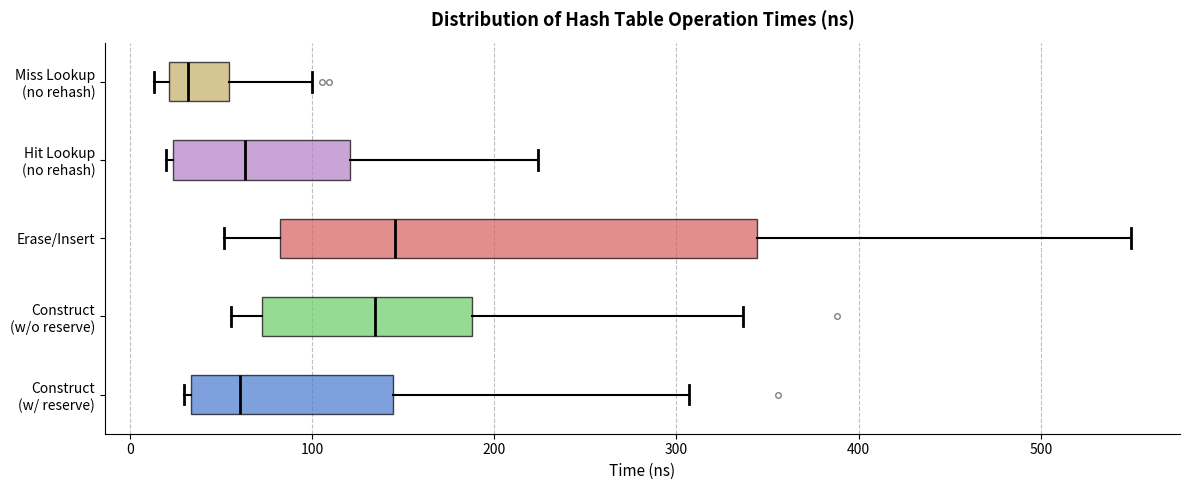

Reading bottom to top, read every box against the x-axis: the position of its median line, the range the box covers, and the ends of its whiskers. The values are not printed on the chart, so give them approximately, as read against the axis.

Construct (w/ reserve): median 60, box 30 to 140, whiskers 30 (just left of the box's left edge) to 310
Construct (w/o reserve): median 130, box 70 to 190, whiskers 60 to 340
Erase/Insert: median 150, box 80 to 340, whiskers 50 to 550
Hit Lookup (no rehash): median 60, box 20 to 120, whiskers 20 (just left of the box's left edge) to 220
Miss Lookup (no rehash): median 30, box 20 to 50, whiskers 10 to 100